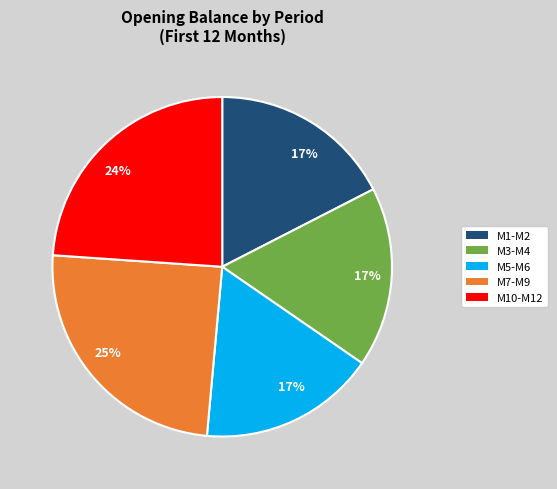

Does any single category account for the majority?

No